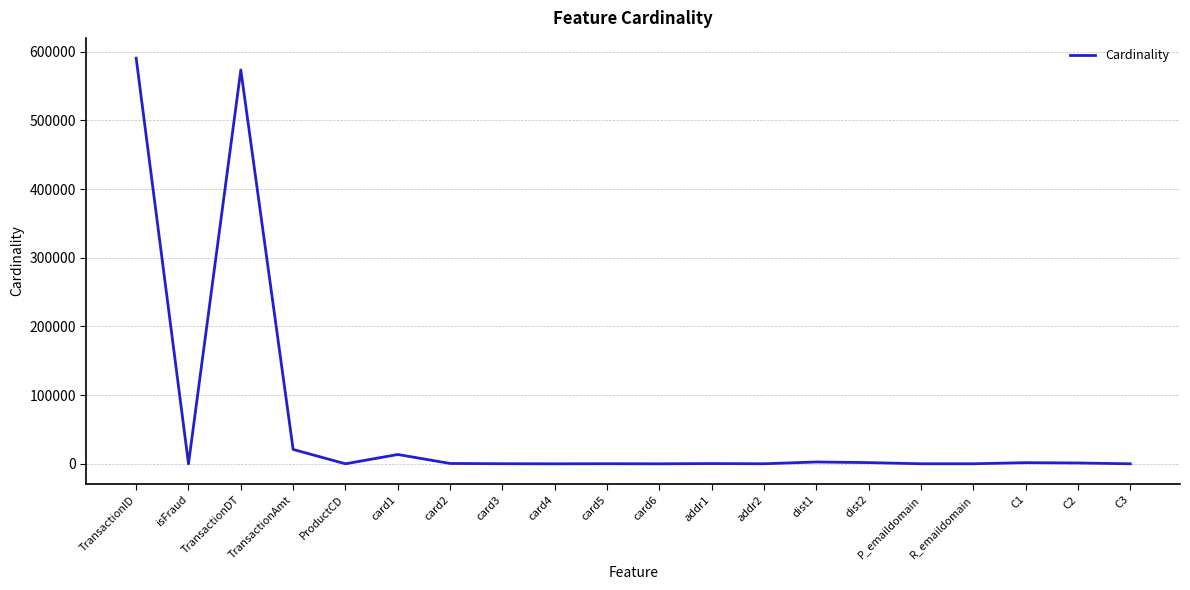

What is the change in value from TransactionID to ProductCD?

-590535